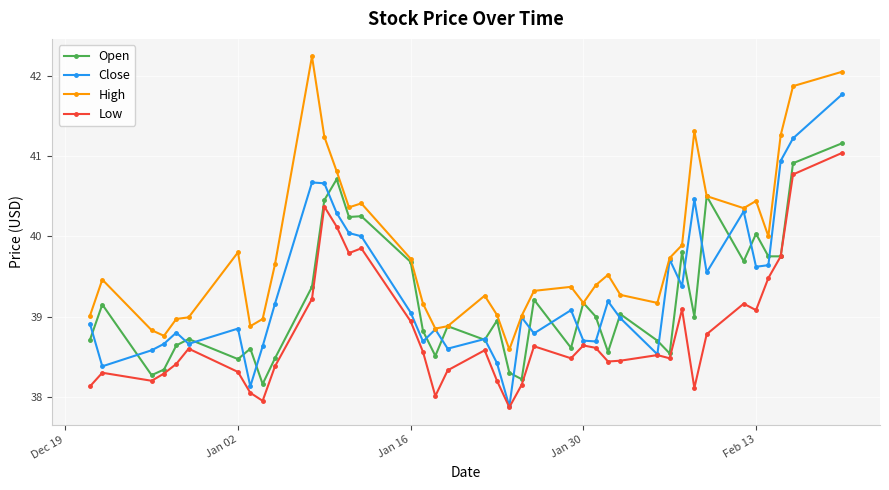

Rank the series by their maximum value, from highest to lowest.

High, Close, Open, Low